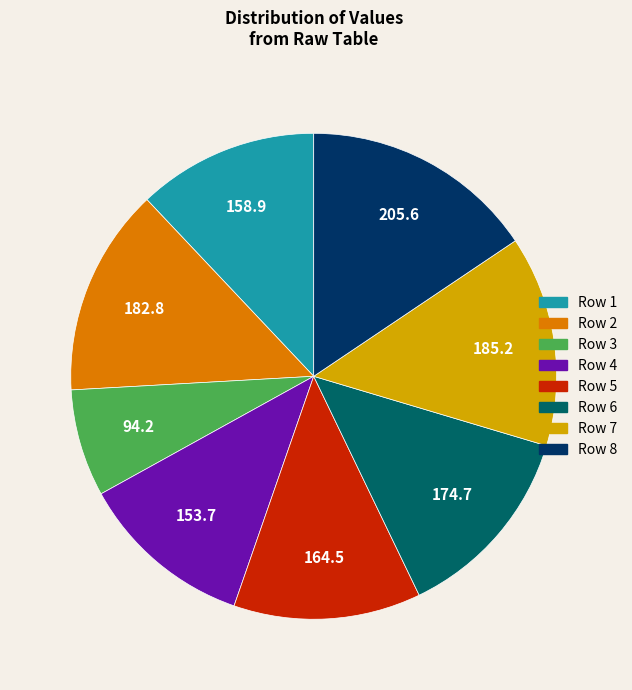

Is there any slice that represents more than half of the pie?

No